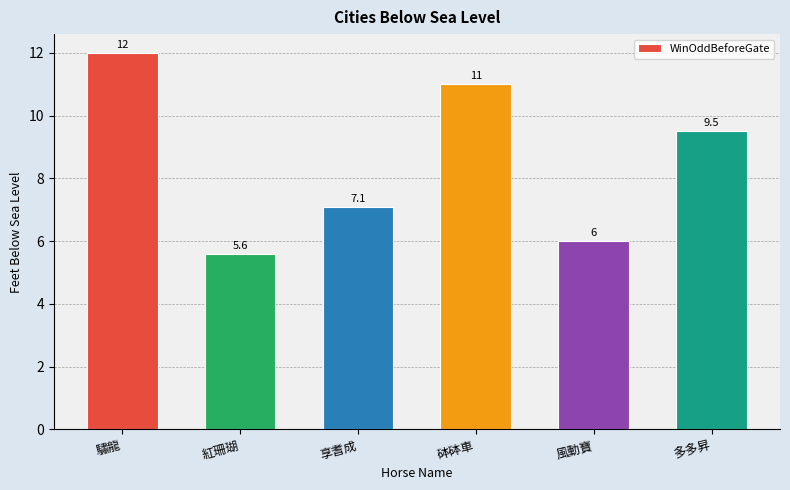

What value does the data have at 多多昇?

9.5